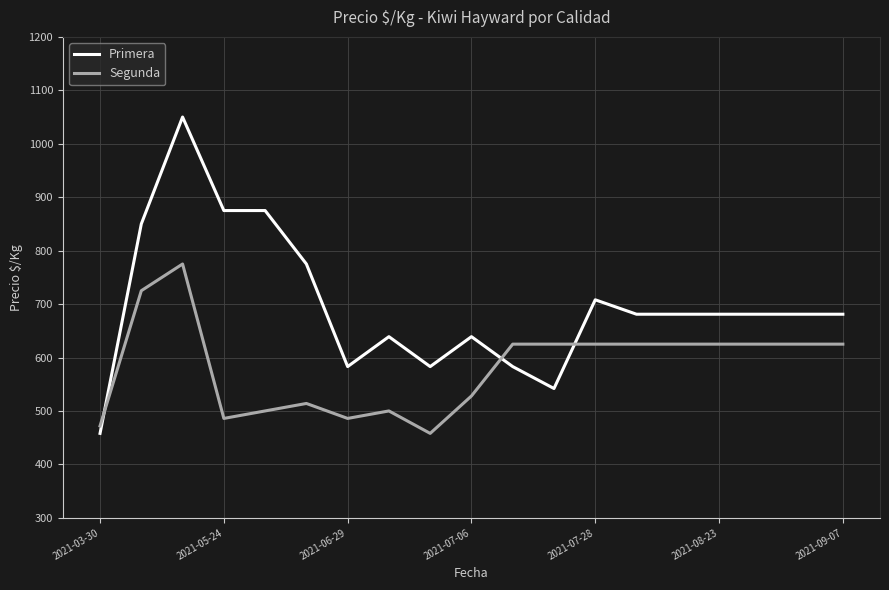

Which series has the widest spread of values?

Primera